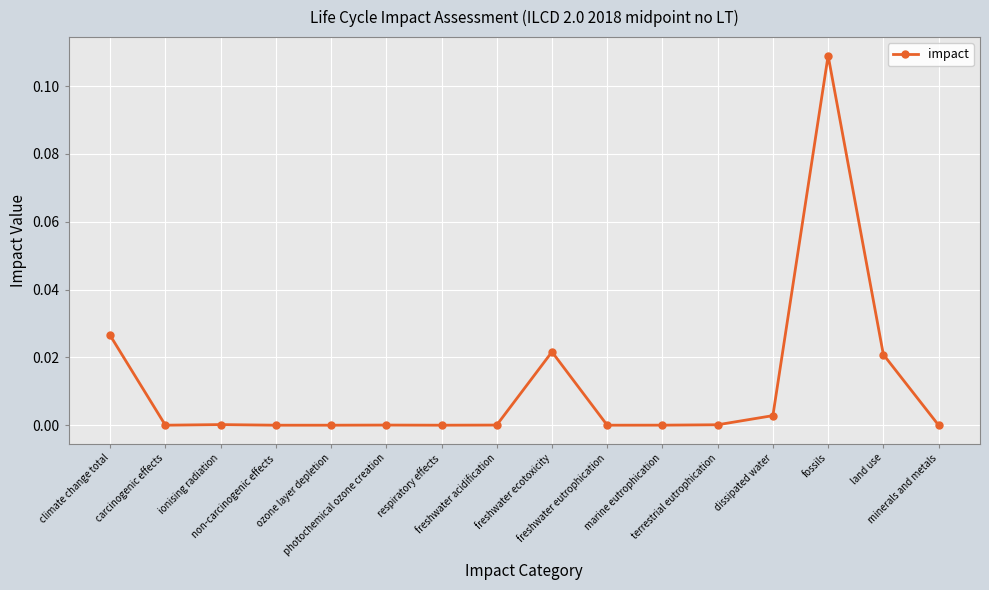

Is this an area chart (filled region under the line)?

No